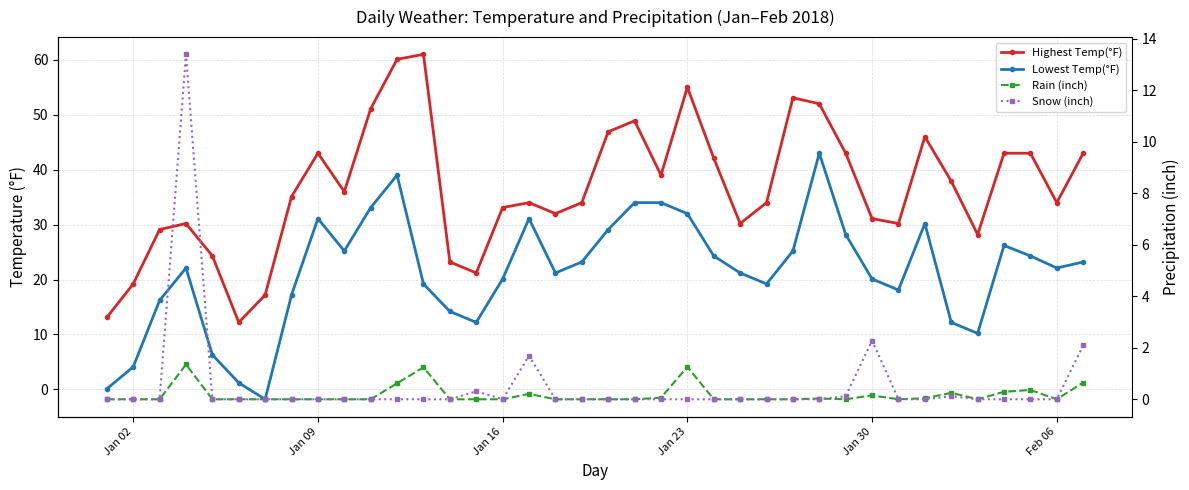

Is the value of Snow (inch) at 13 greater than the value of Highest Temp(°F) at 17?

No